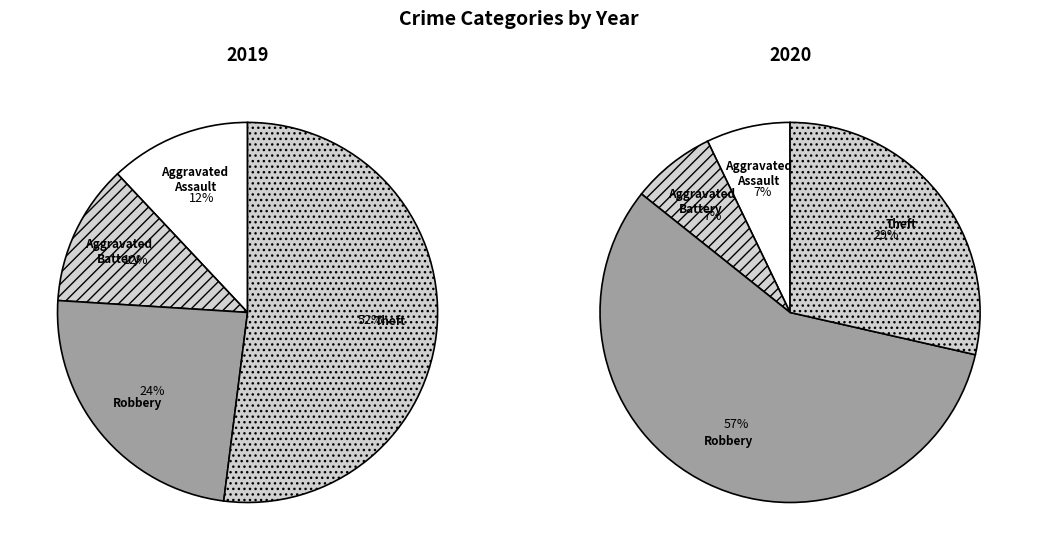

What percentage is the values_2019 slice, to the nearest percent?

12%